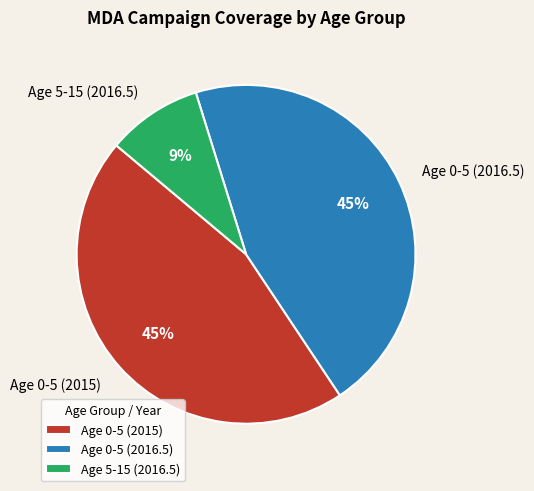

To the nearest percent, what is the difference between the largest and smallest slice percentages?

36%